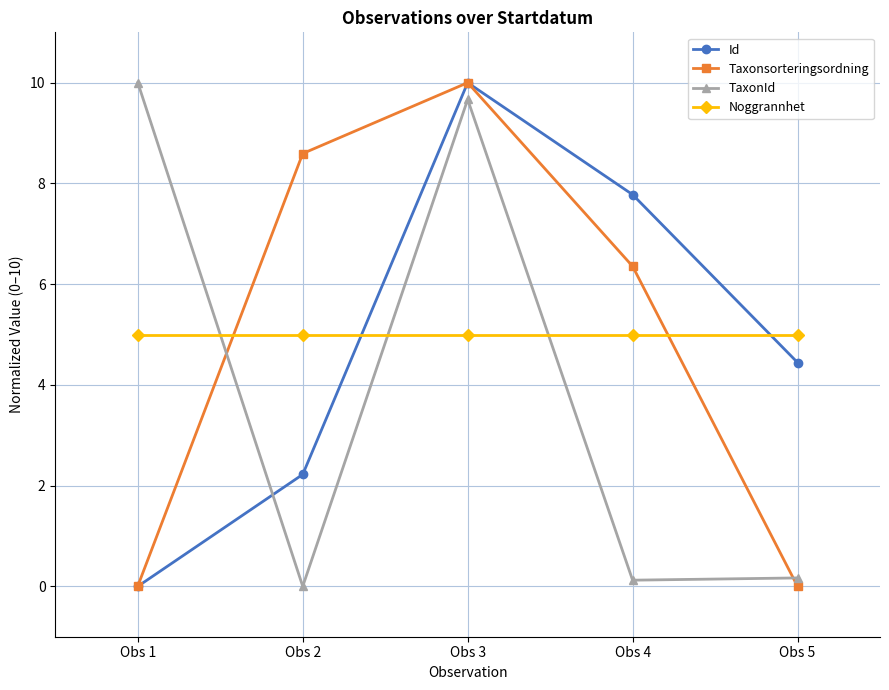

After their last crossing, which series has the higher values: Noggrannhet or TaxonId?

Noggrannhet